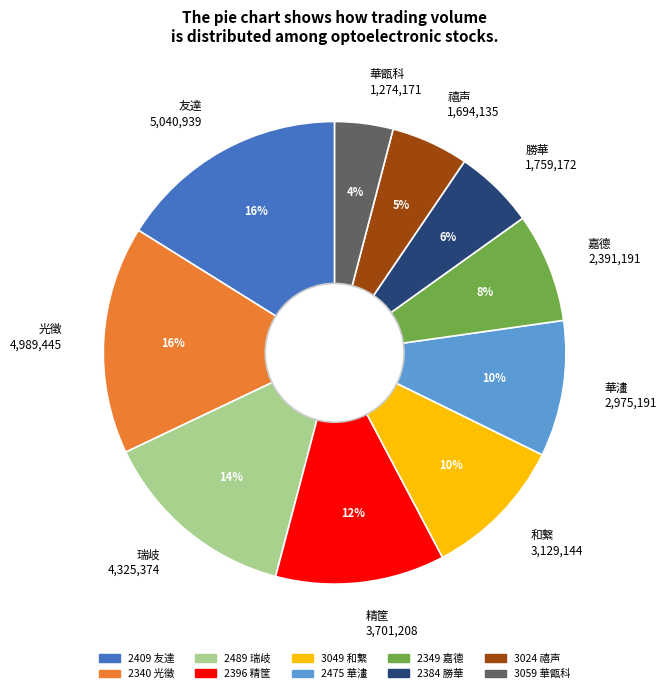

Is it true that 和繋 3,129,144 is 18% of the pie?

False